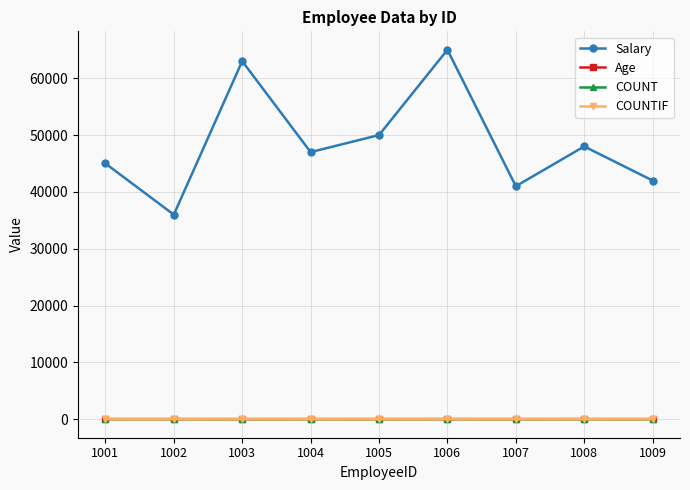

What is the highest value of the Salary series?

65000